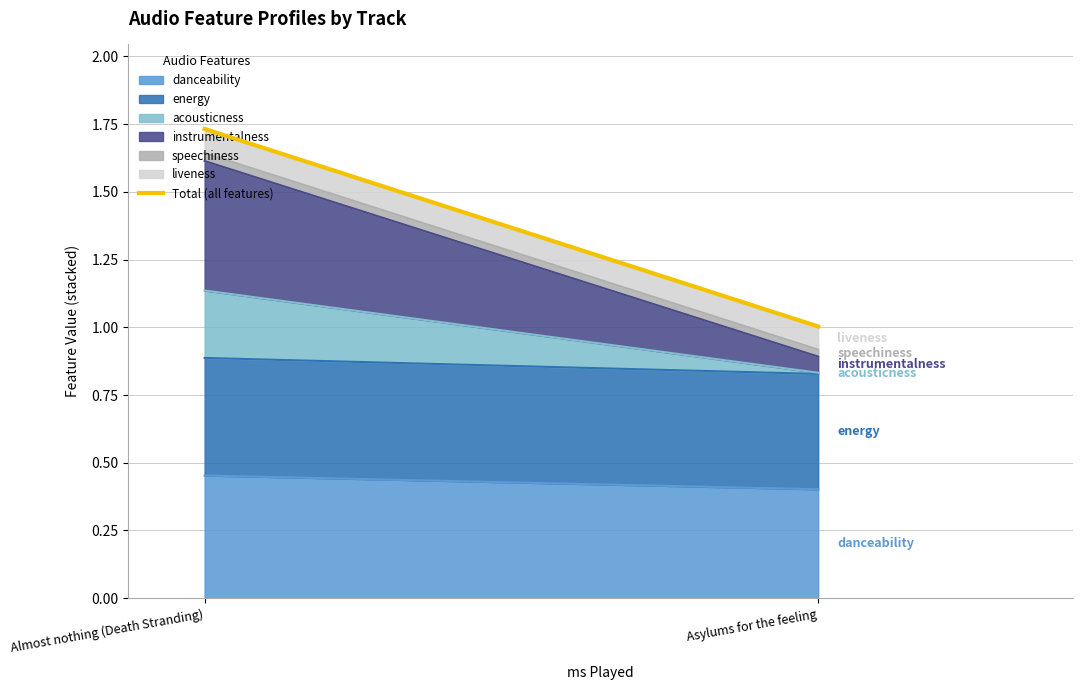

Which category has the highest value across all series?

Almost nothing (Death Stranding)